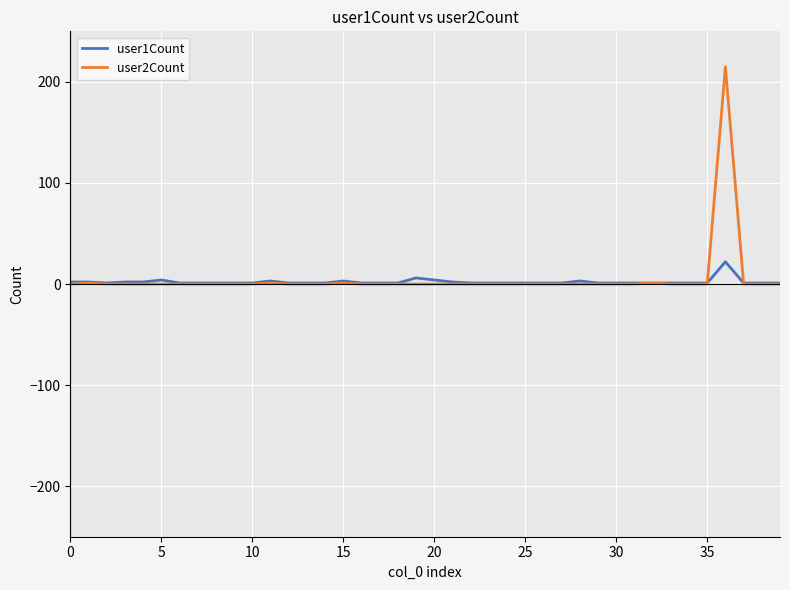

Which series has the largest range (max minus min)?

user2Count